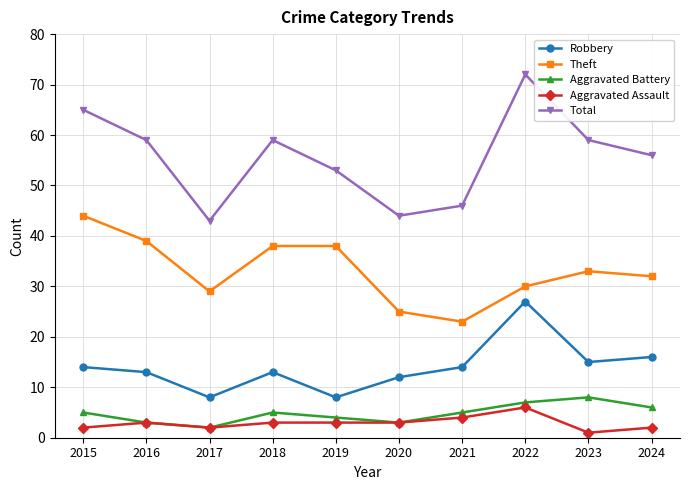

What is the difference between the second highest and second lowest values in the Robbery series?

8